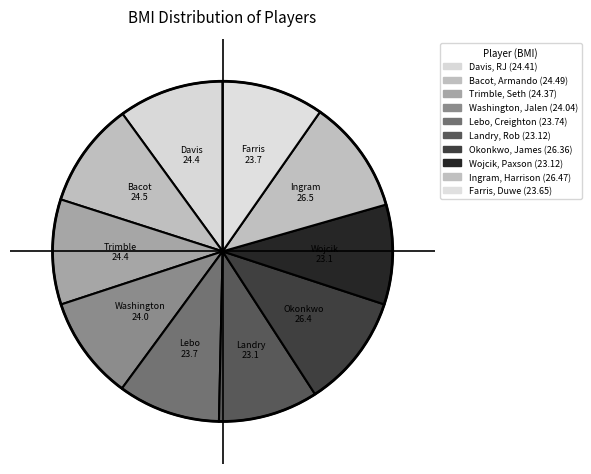

How many slices are in this pie chart?

10